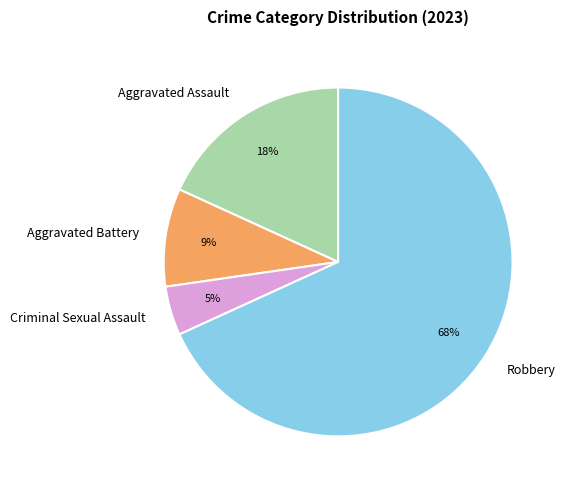

How many slices are in this pie chart?

4